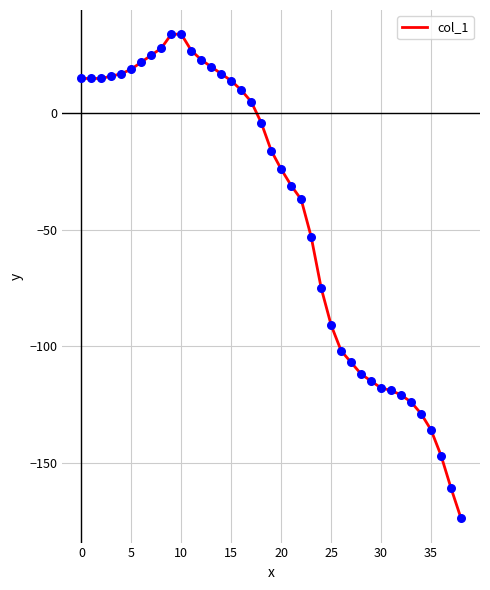

What is the difference between the maximum and minimum values?

208